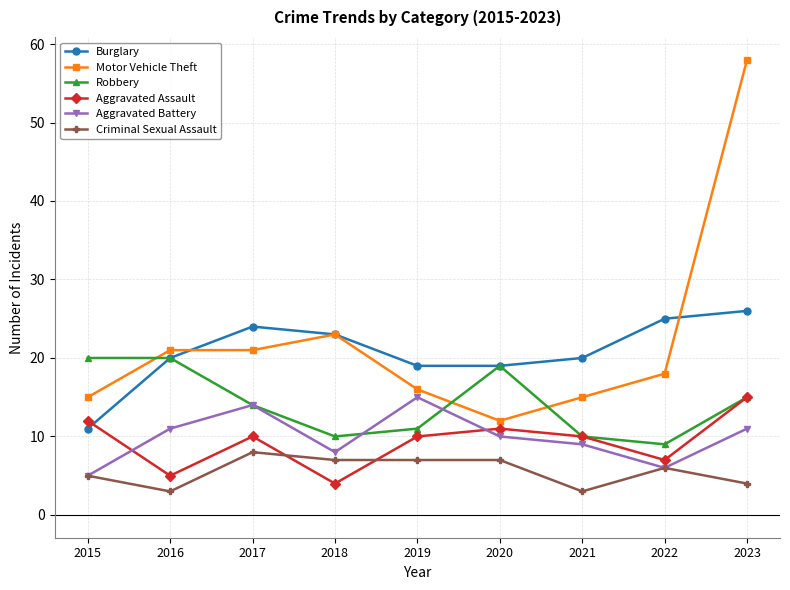

What is the value of the Aggravated Battery point at the 6th from the left?

10